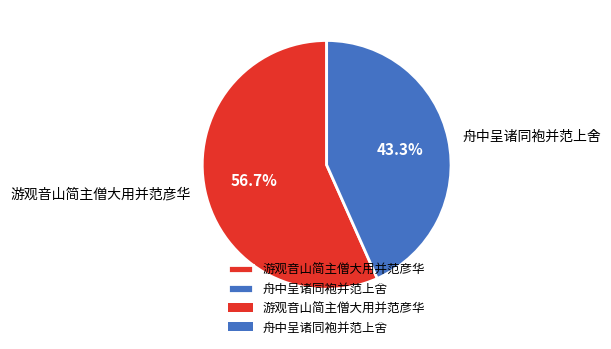

What percentage is NOT represented by 舟中呈诸同袍并范上舍?

56.7%